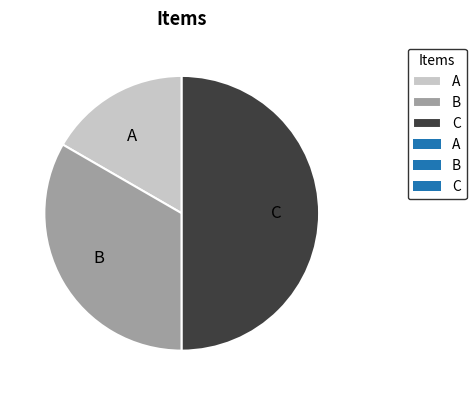

Which slice is the smallest?

A